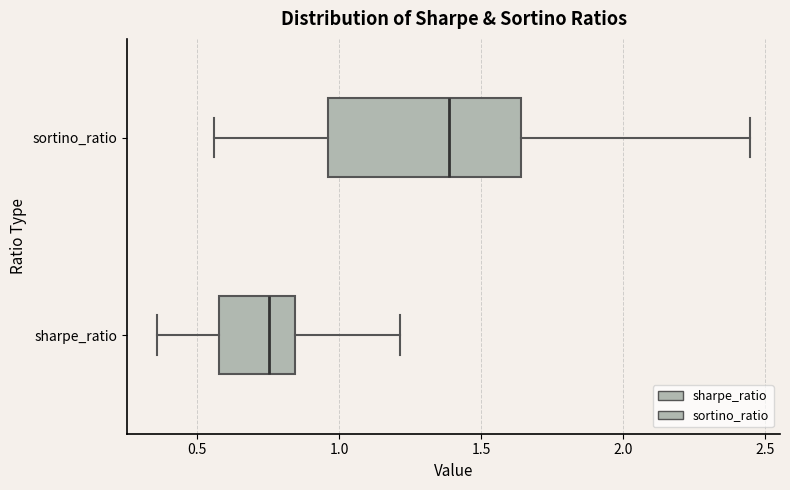

Reading bottom to top, transcribe this box plot: for each box, give where its median line is, the range the box spans, and where its two whiskers end, as read against the x-axis. The values are not printed on the chart, so give them approximately, as read against the axis.

sharpe_ratio: median 0.75, box 0.60 to 0.85, whiskers 0.35 to 1.20
sortino_ratio: median 1.40, box 0.95 to 1.65, whiskers 0.55 to 2.45